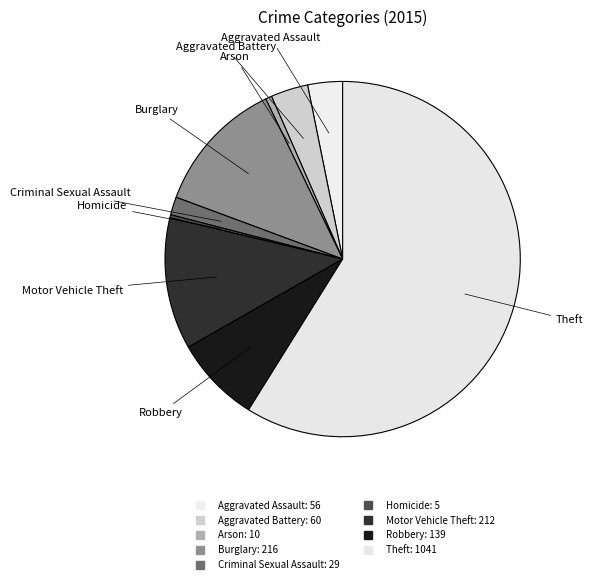

Rank the categories by value from lowest to highest.

Homicide, Arson, Criminal Sexual Assault, Aggravated Assault, Aggravated Battery, Robbery, Motor Vehicle Theft, Burglary, Theft